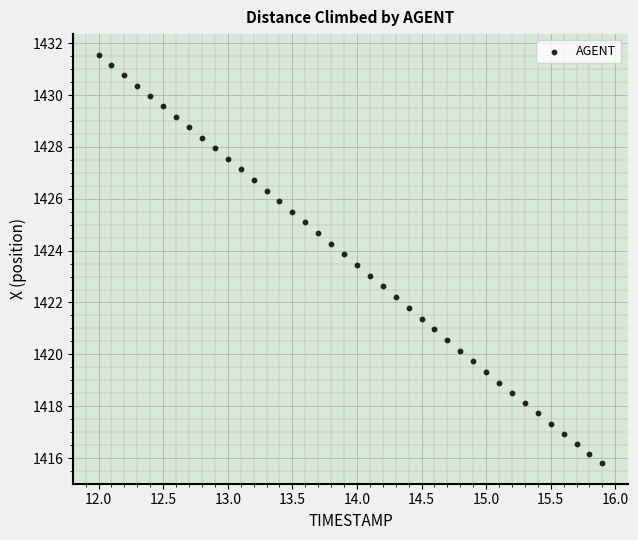

What is the range of X values (max minus min)?

3.9